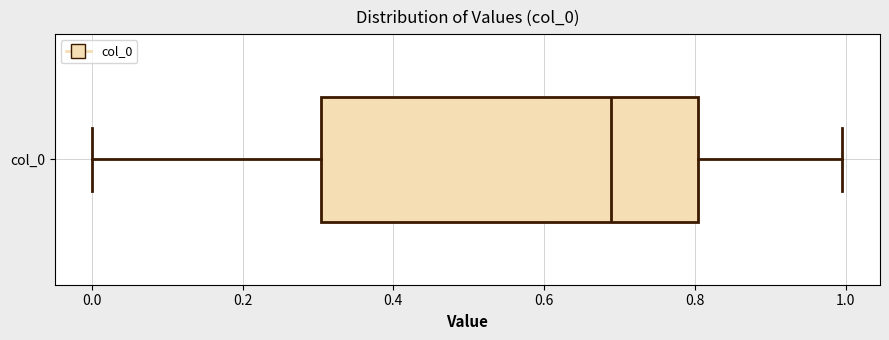

Where does the left whisker of the box for col_0 end on the x-axis? The values are not printed on the chart, so give them approximately, as read against the axis.

0.00